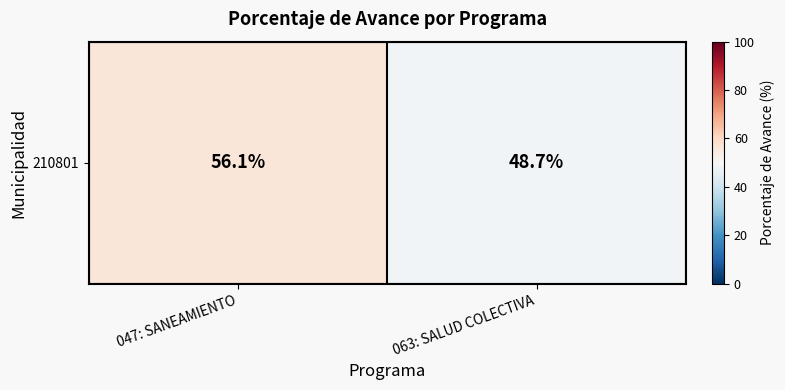

How many data points are above 56?

1